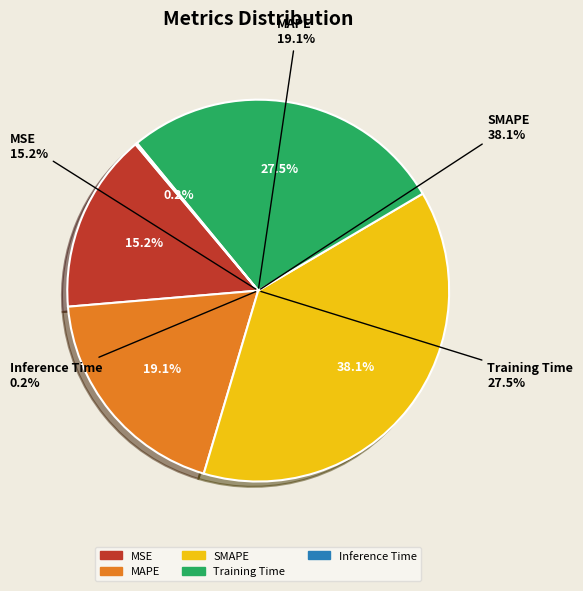

To the nearest percent, what percentage of the pie is SMAPE?

38%